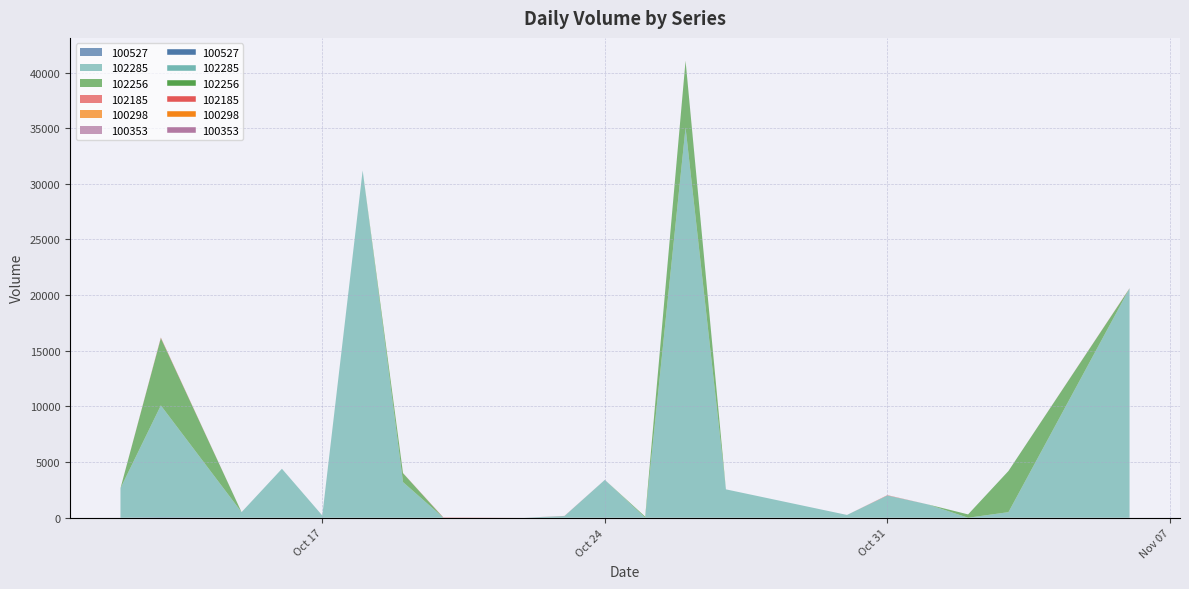

Reading left to right, transcribe all the data shown in this chart.

100527: 0	40	0	0	0	0	0	0	0	0	0	0	0	0	0	0	0	0	0	0
102285: 2650	10050	500	4400	200	31200	3200	0	0	150	3400	0	35050	2550	250	2000	1200	0	500	20600
102256: 0	6050	0	0	0	0	800	0	0	0	0	100	6000	0	0	0	0	300	3700	0
102185: 0	53	2	0	2	0	13	30	0	12	0	0	4	0	0	30	0	0	0	20
100298: 0	0	0	0	0	0	0	0	0	0	0	0	0	0	0	0	0	0	0	0
100353: 0	0	0	0	0	0	0	0	0	1	4	0	3	0	0	0	0	0	0	0